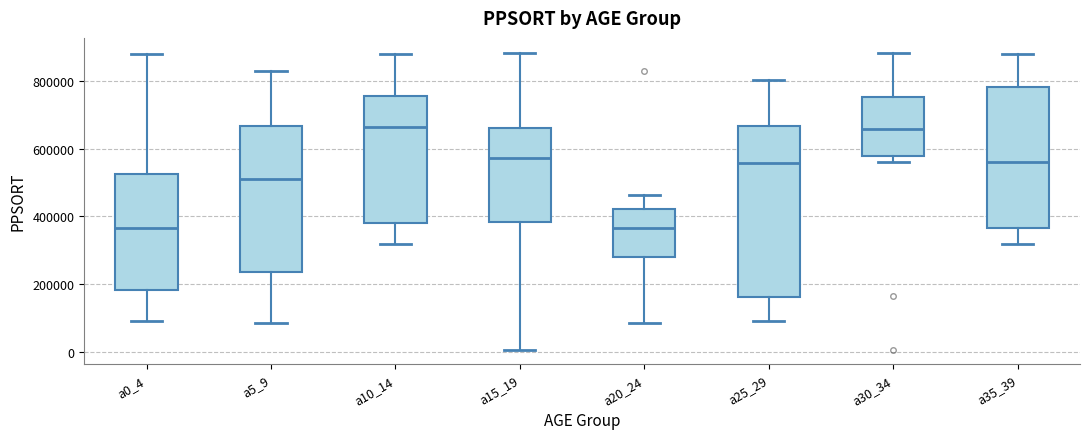

Which box is the tallest, from its lower edge to its upper edge?

a25_29